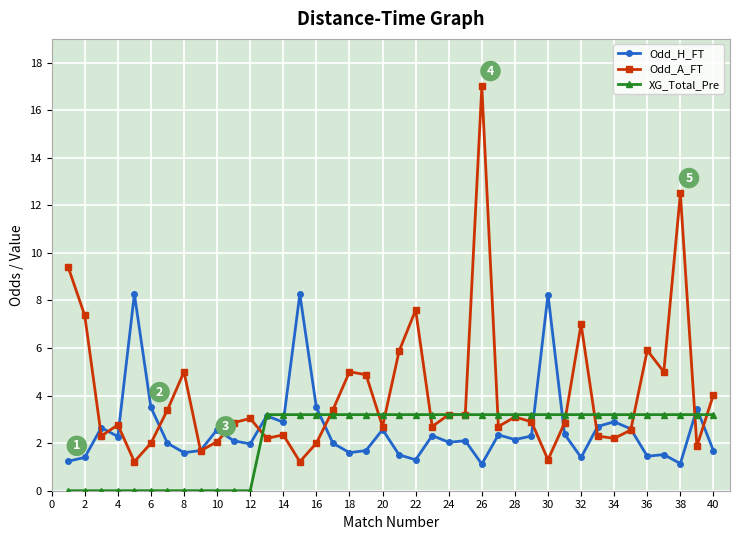

Count the number of categories in the chart.

40